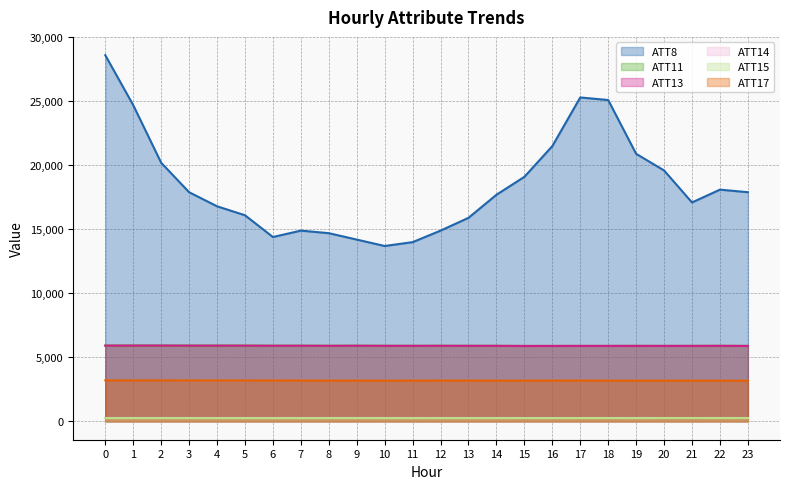

How many lines are shown in the chart?

6